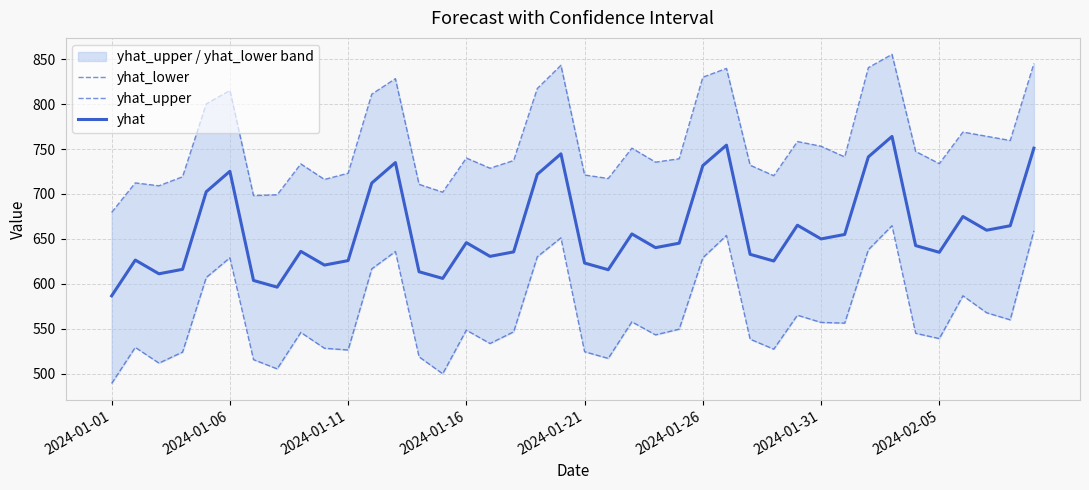

At how many categories does at least one series exceed 840?

4